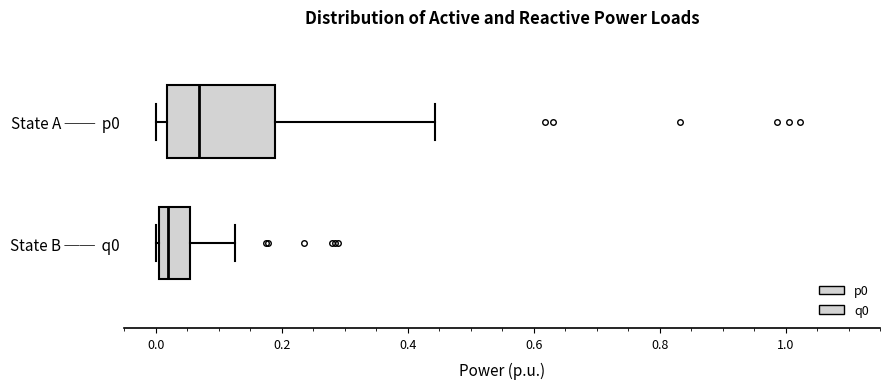

Reading bottom to top, read every box against the x-axis: the position of its median line, the range the box covers, and the ends of its whiskers. The values are not printed on the chart, so give them approximately, as read against the axis.

State B ── q0: median 0.02, box 0.00 to 0.06, whiskers 0.00 to 0.12
State A ── p0: median 0.06, box 0.02 to 0.18, whiskers 0.00 to 0.44